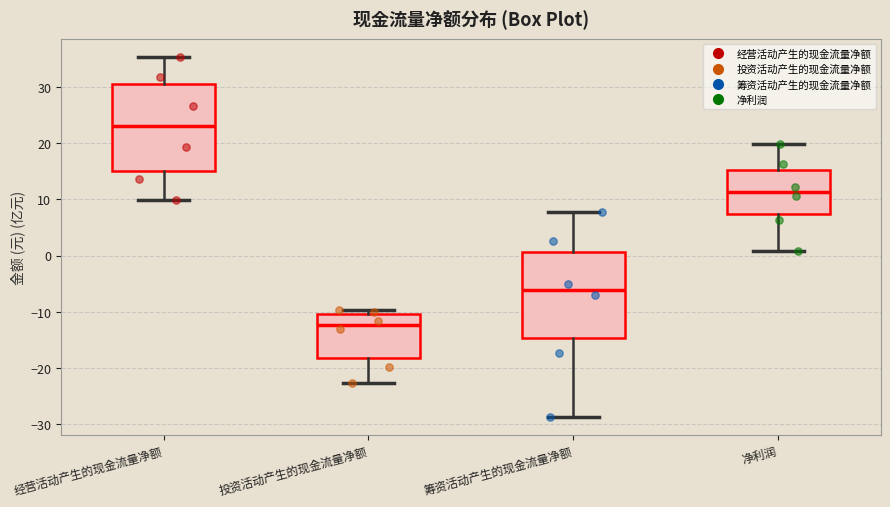

Reading left to right, transcribe this box plot: for each box, give where its median line is, the range the box spans, and where its two whiskers end, as read against the y-axis. The values are not printed on the chart, so give them approximately, as read against the axis.

经营活动产生的现金流量净额: median 23, box 15 to 31, whiskers 10 to 35
投资活动产生的现金流量净额: median -12, box -18 to -10, whiskers -23 to -10 (just above the box's upper edge)
筹资活动产生的现金流量净额: median -6, box -15 to 1, whiskers -29 to 8
净利润: median 11, box 7 to 15, whiskers 1 to 20